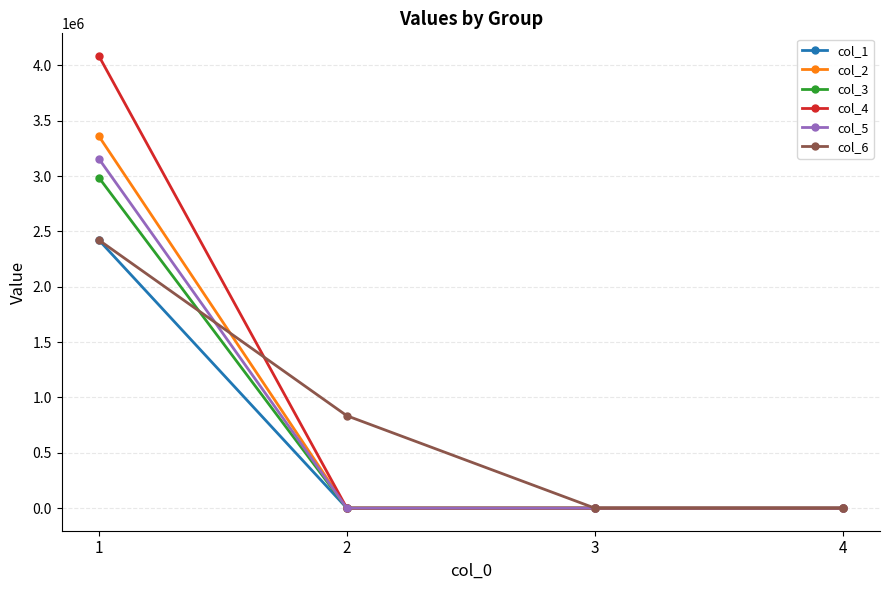

Between 2 and 4, which series saw the biggest shift?

col_6